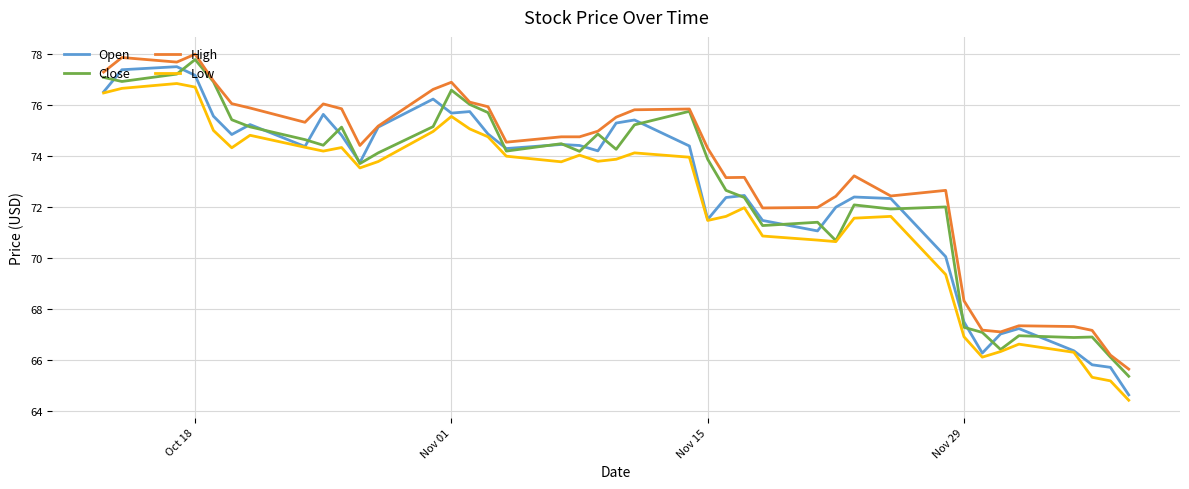

True or false: Low and High intersect in this chart.

False